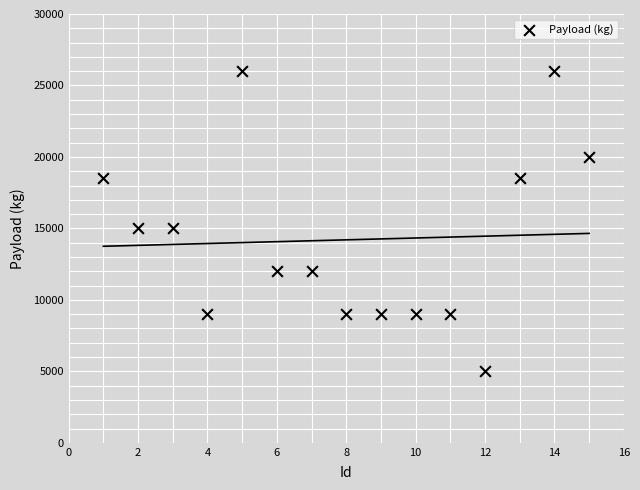

What is the range of Y values (max minus min)?

21000